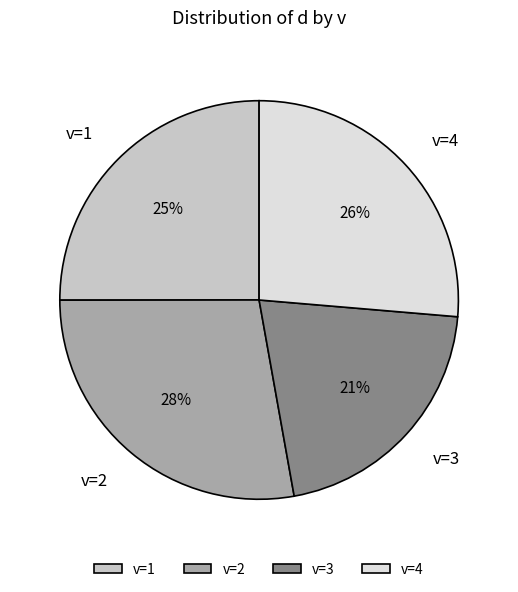

Which slice is the largest?

v=2